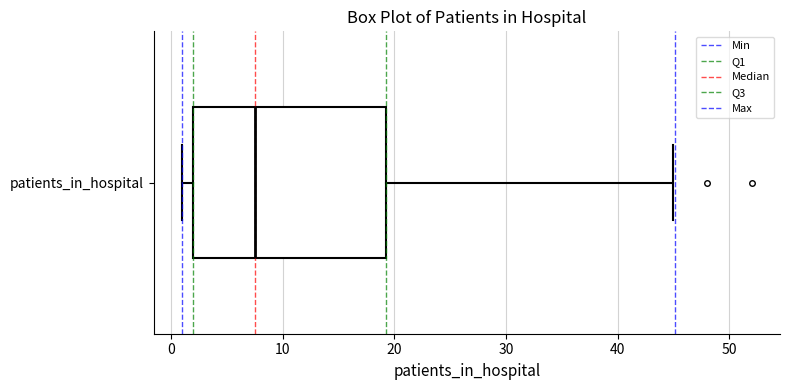

Where does the median line of the box for patients_in_hospital sit on the x-axis? The values are not printed on the chart, so give them approximately, as read against the axis.

8